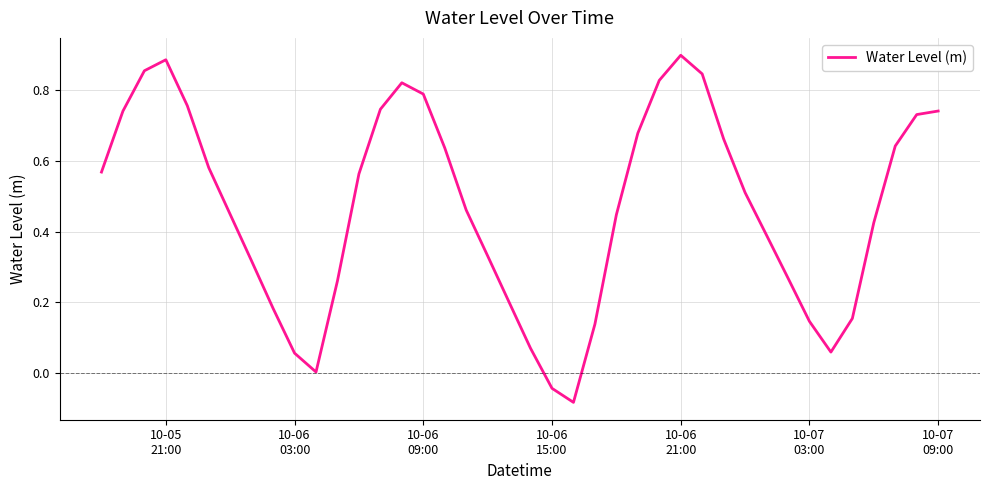

Is this an area chart (filled region under the line)?

No